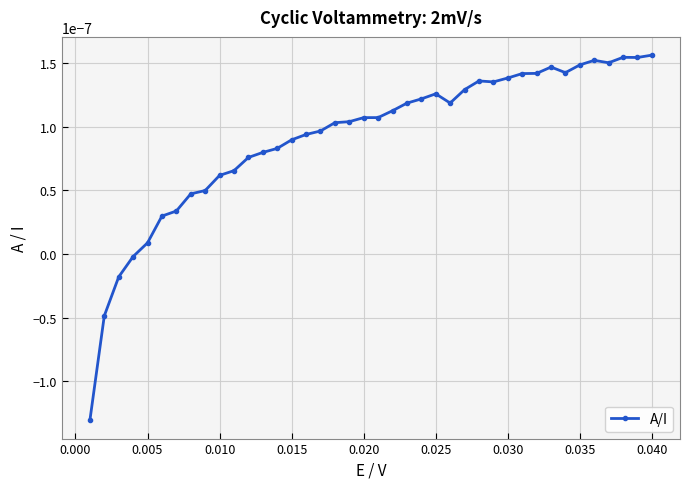

True or false: the data has more than 2 interior local peaks.

True